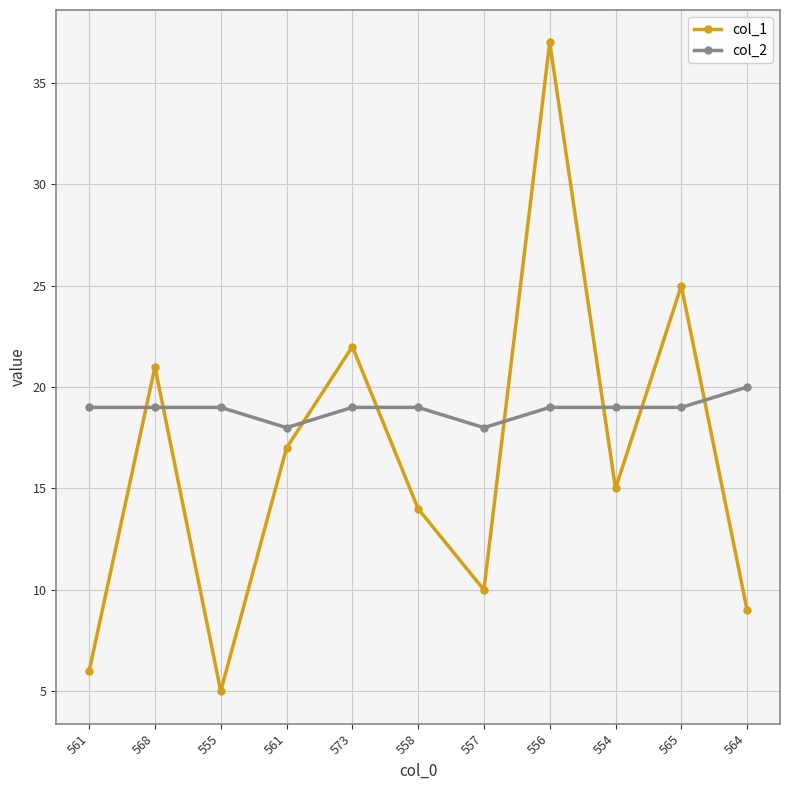

Reading left to right, list all the values displayed in this chart.

col_1: 561=6	568=21	555=5	561=17	573=22	558=14	557=10	556=37	554=15	565=25	564=9
col_2: 561=19	568=19	555=19	561=18	573=19	558=19	557=18	556=19	554=19	565=19	564=20